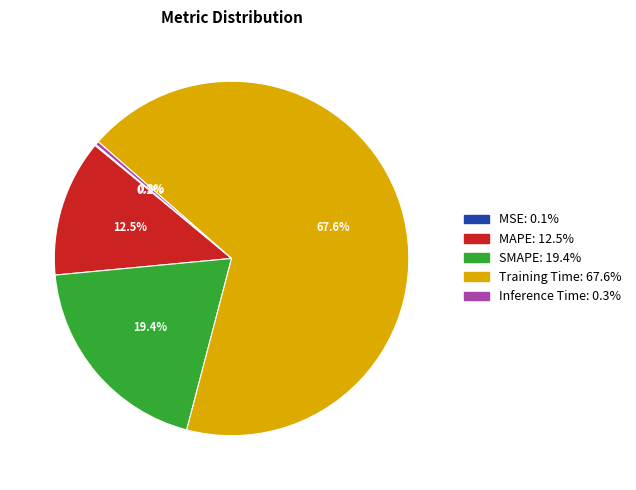

Do SMAPE: 19.4% and Inference Time: 0.3% together represent more than half of the pie?

No